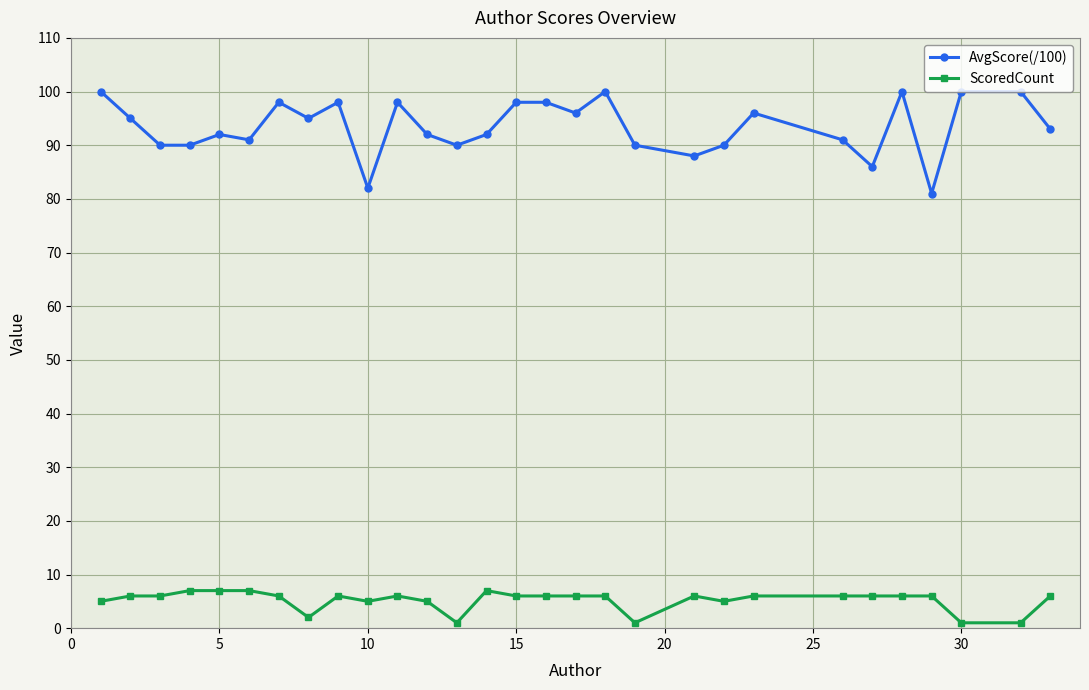

Which series has the largest range (max minus min)?

AvgScore(/100)